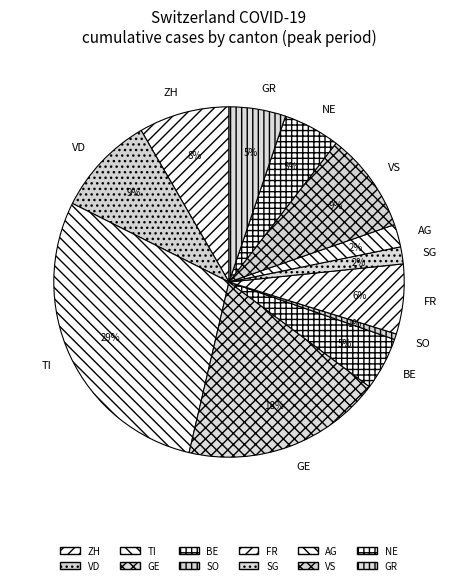

Approximately how many times larger is the value at GE compared to ZH?

2.2